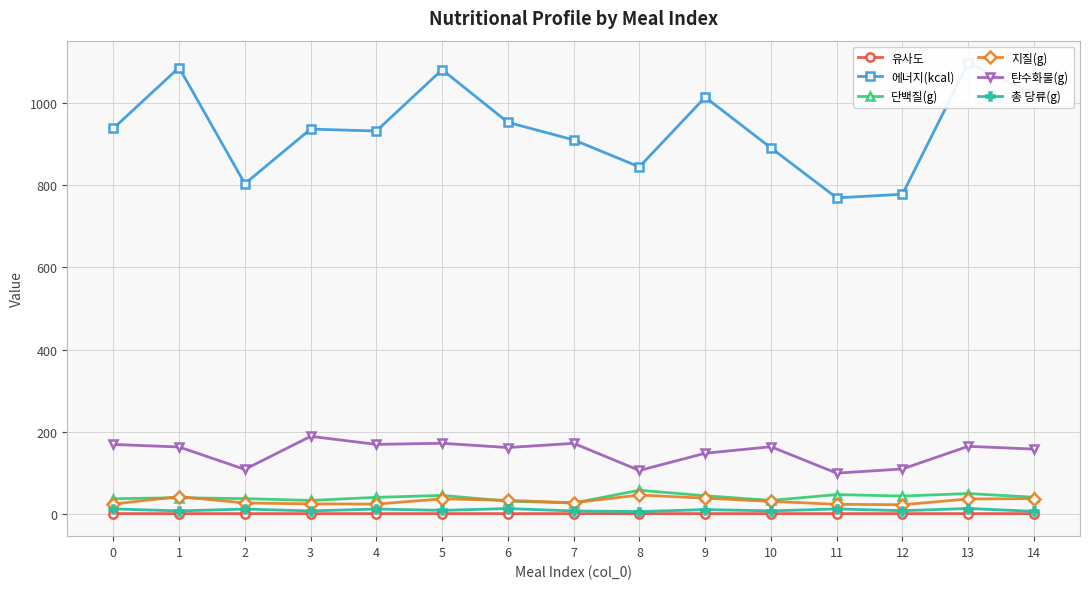

What is the maximum value shown in the chart?

1096.7